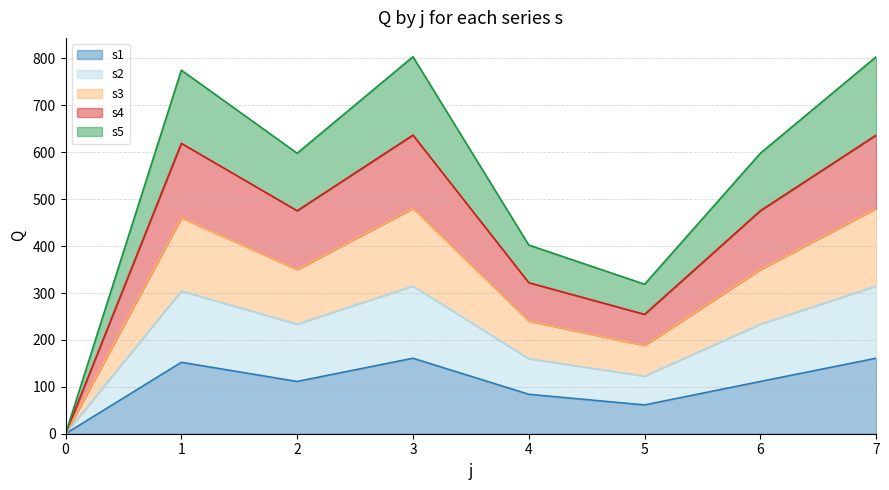

What value does the s1 series have at 4?

84.1